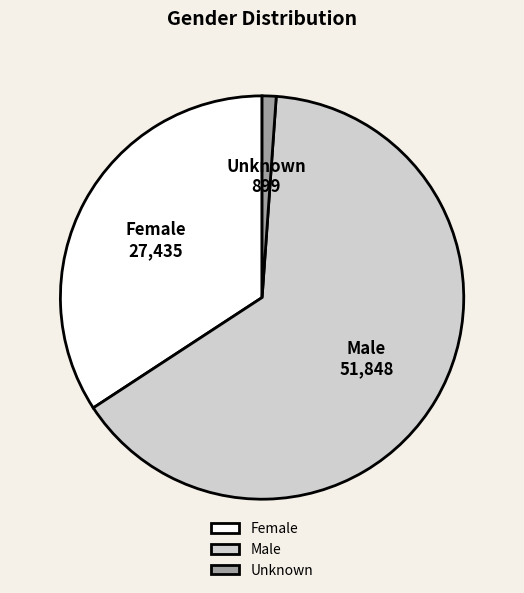

Which has a higher value, Male or Unknown?

Male